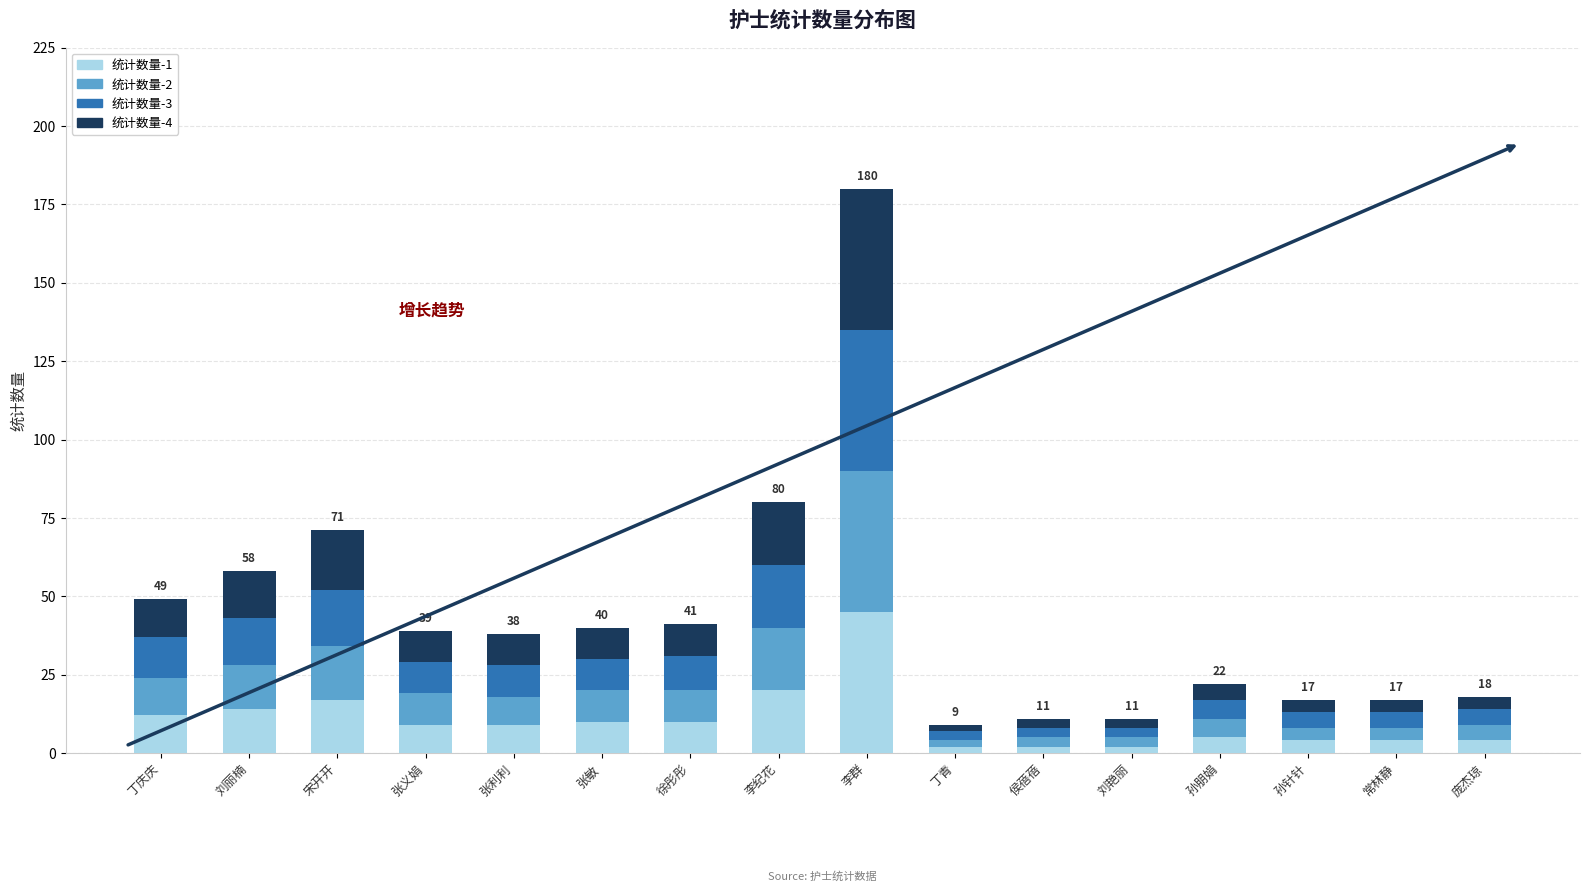

The 统计数量-1 series shows 45 at 李群. True or false?

True